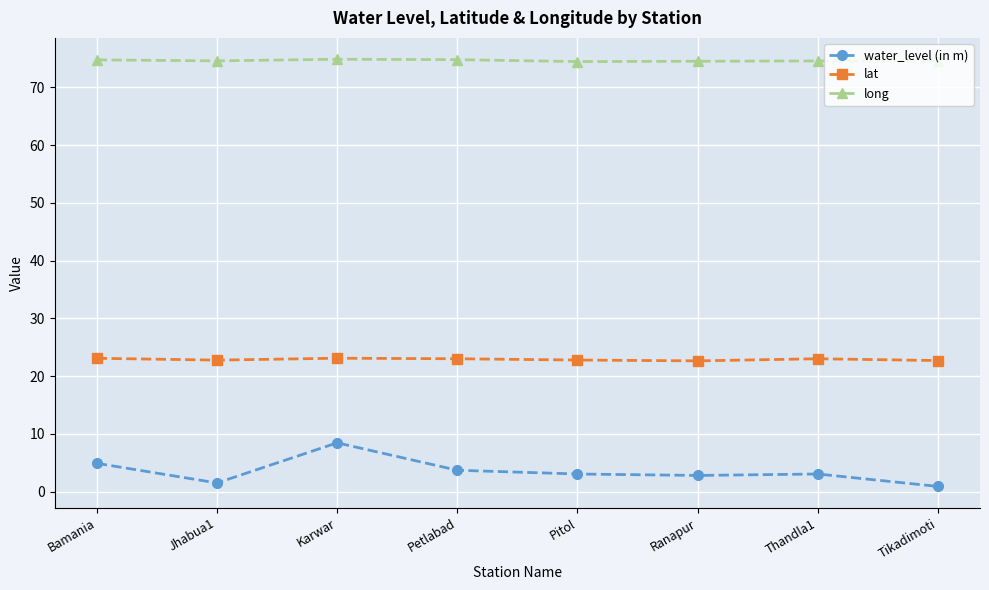

How many lines are shown in the chart?

3